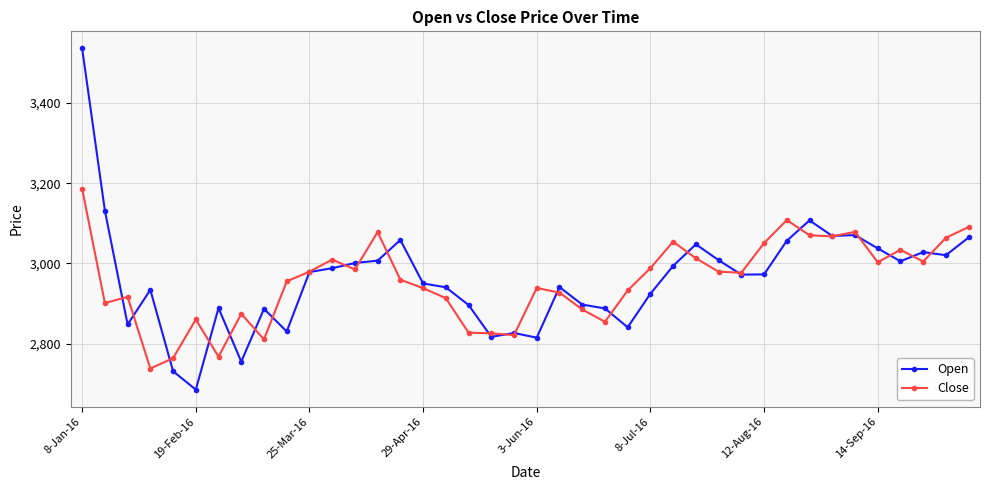

What is the value of the Close point at the 22nd from the left?

2927.2